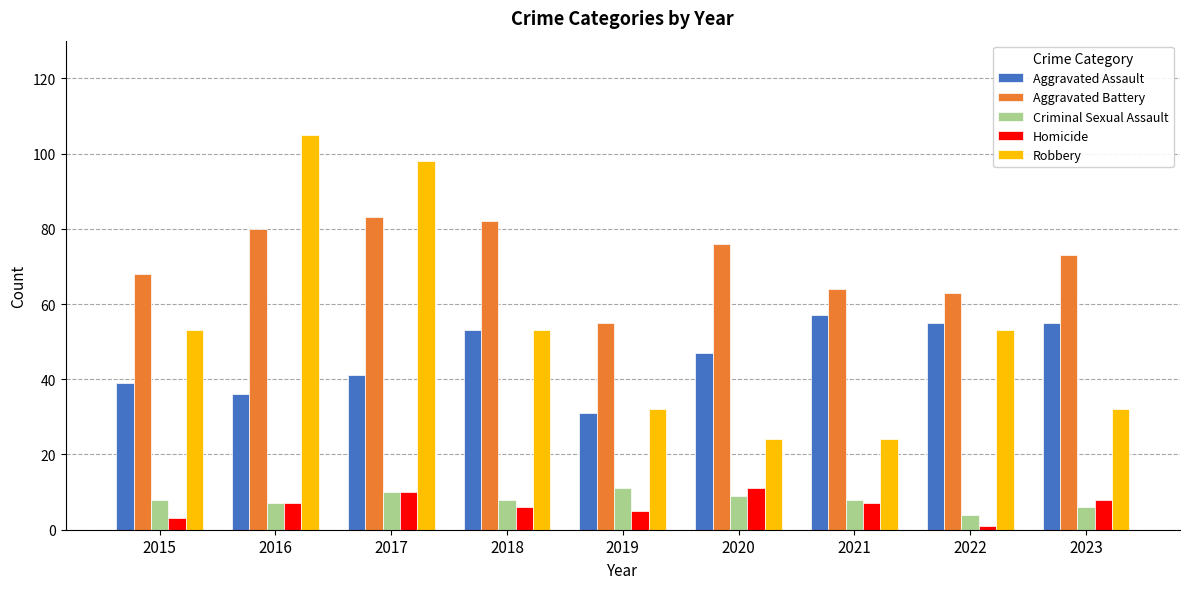

Reading right to left, transcribe all the data shown in this chart.

Aggravated Assault: 55	55	57	47	31	53	41	36	39
Aggravated Battery: 73	63	64	76	55	82	83	80	68
Criminal Sexual Assault: 6	4	8	9	11	8	10	7	8
Homicide: 8	1	7	11	5	6	10	7	3
Robbery: 32	53	24	24	32	53	98	105	53